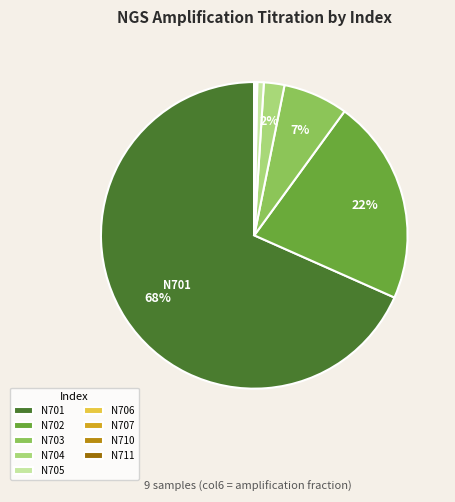

Between N703 and N702, which is larger?

N702